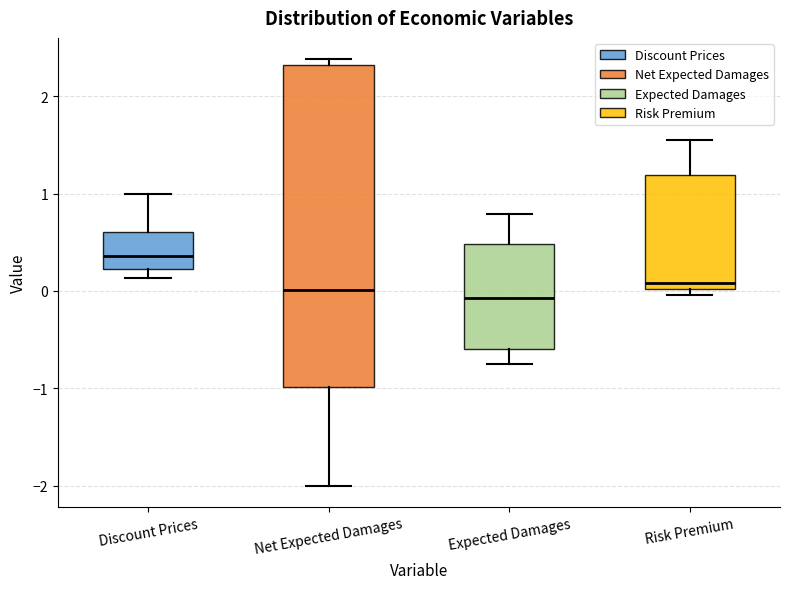

Reading left to right, transcribe this box plot: for each box, give where its median line is, the range the box spans, and where its two whiskers end, as read against the y-axis. The values are not printed on the chart, so give them approximately, as read against the axis.

Discount Prices: median 0.4, box 0.2 to 0.6, whiskers 0.1 to 1.0
Net Expected Damages: median 0.0, box -1.0 to 2.3, whiskers -2.0 to 2.4
Expected Damages: median -0.1, box -0.6 to 0.5, whiskers -0.7 to 0.8
Risk Premium: median 0.1, box 0.0 to 1.2, whiskers 0.0 (just below the box's lower edge) to 1.6